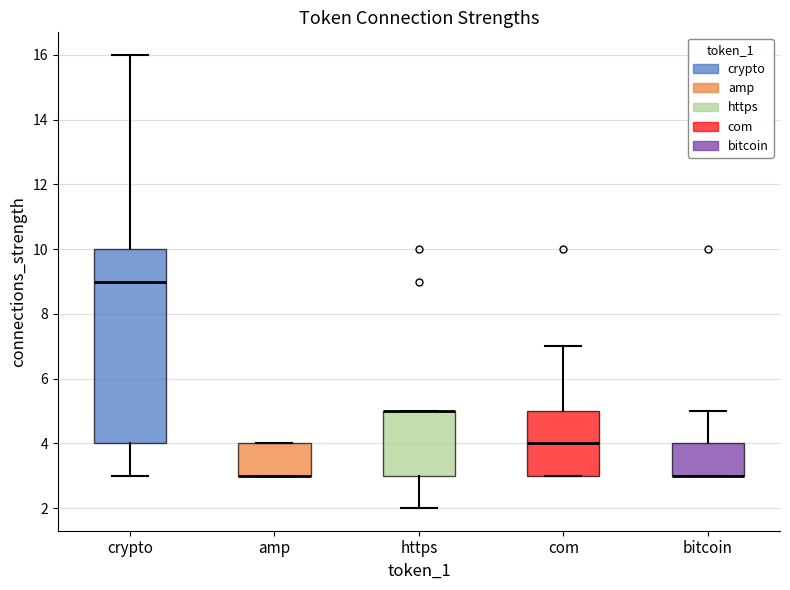

Where does the lower whisker of the box for crypto end on the y-axis? The values are not printed on the chart, so give them approximately, as read against the axis.

3